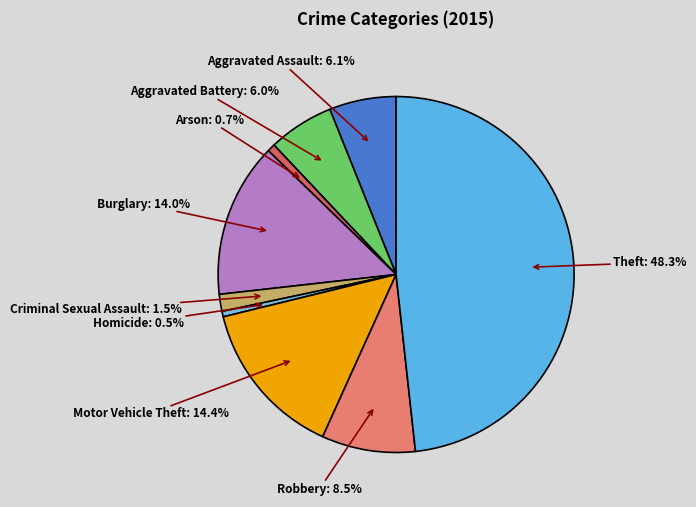

Which category has the biggest portion of the pie?

Theft